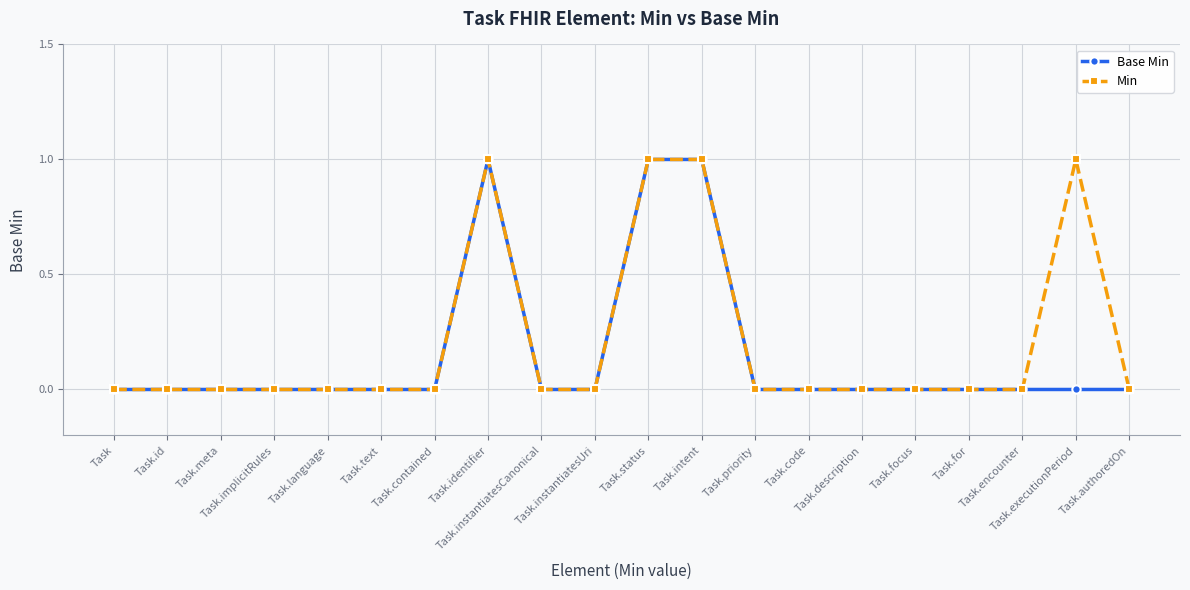

Which series has the widest spread of values?

Base Min